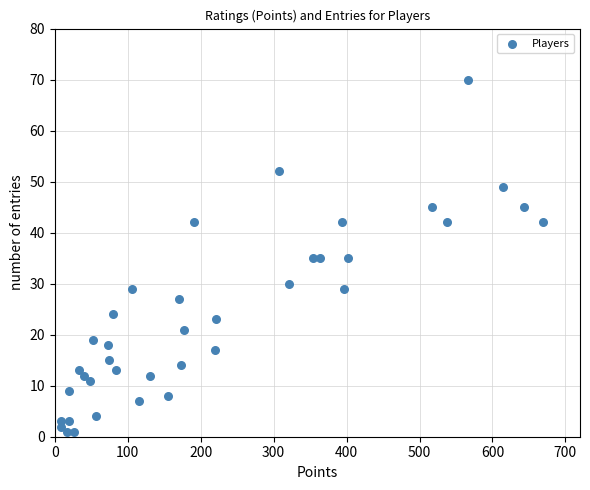

What is the range of Y values (max minus min)?

69